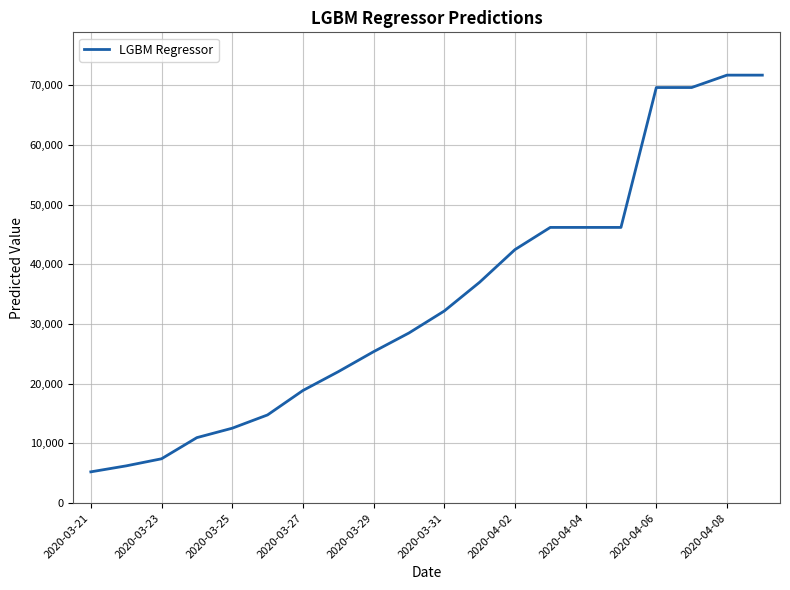

What is the greatest value displayed?

71665.0